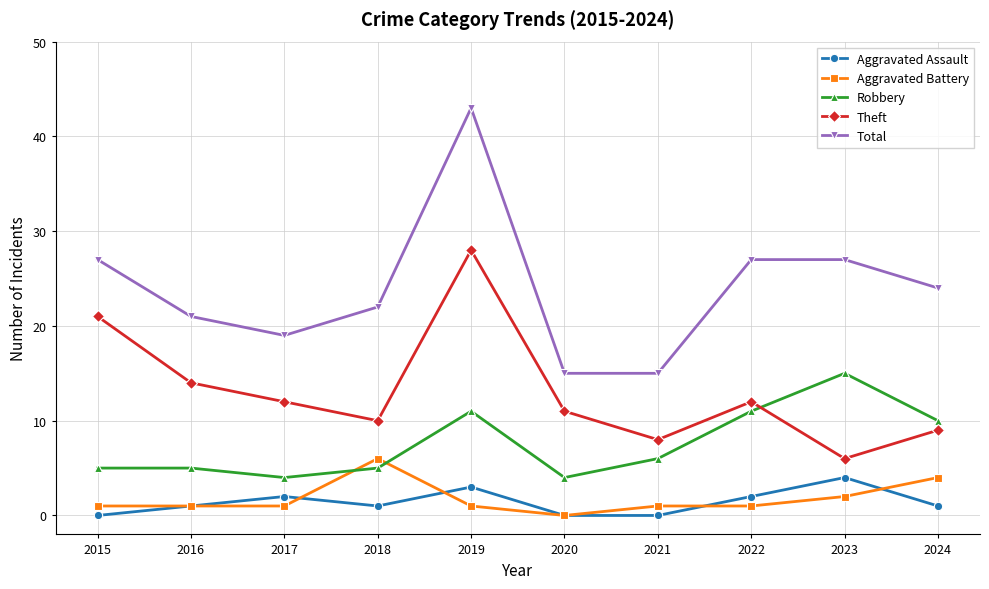

Is it true that Aggravated Assault equals -2 at 2021?

False